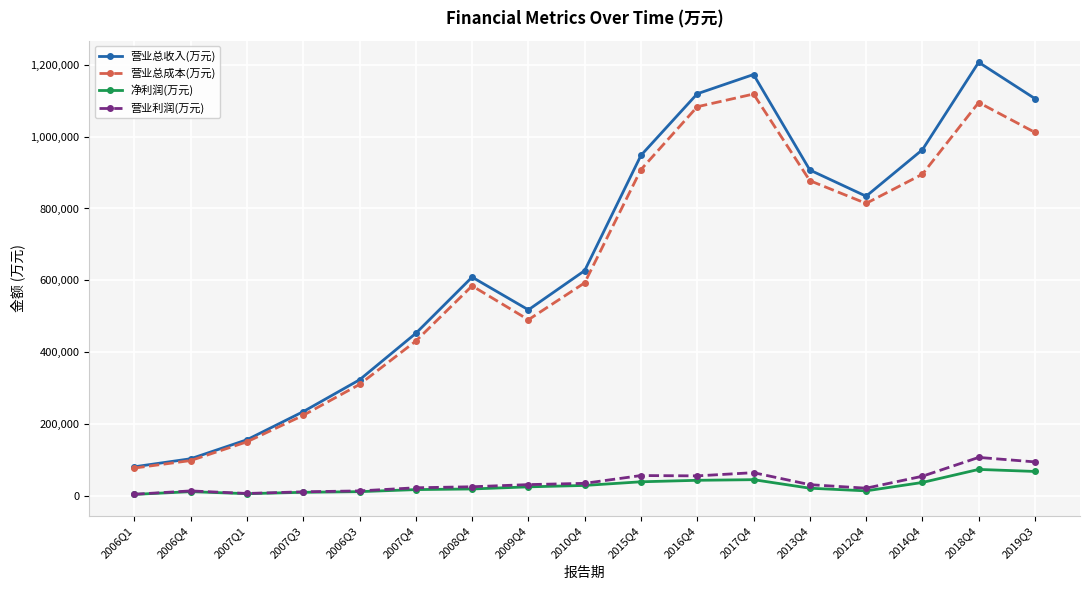

Is the value of 营业总收入(万元) at 2013Q4 greater than the value of 净利润(万元) at 2015Q4?

Yes